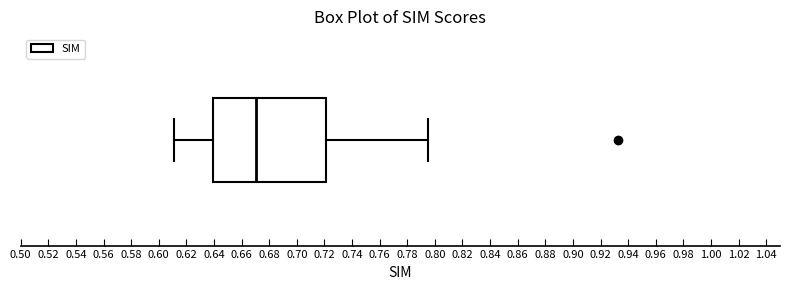

Where is the right edge of the box on the x-axis? The values are not printed on the chart, so give them approximately, as read against the axis.

0.722